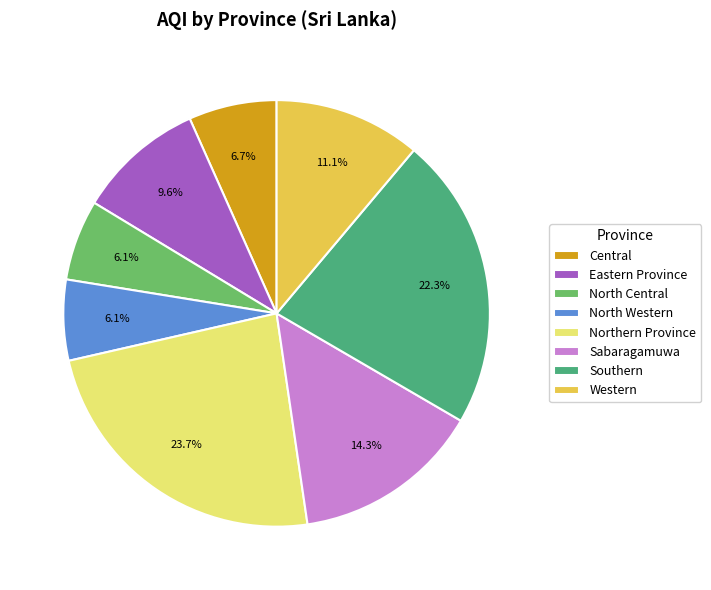

Is there any slice that represents more than half of the pie?

No